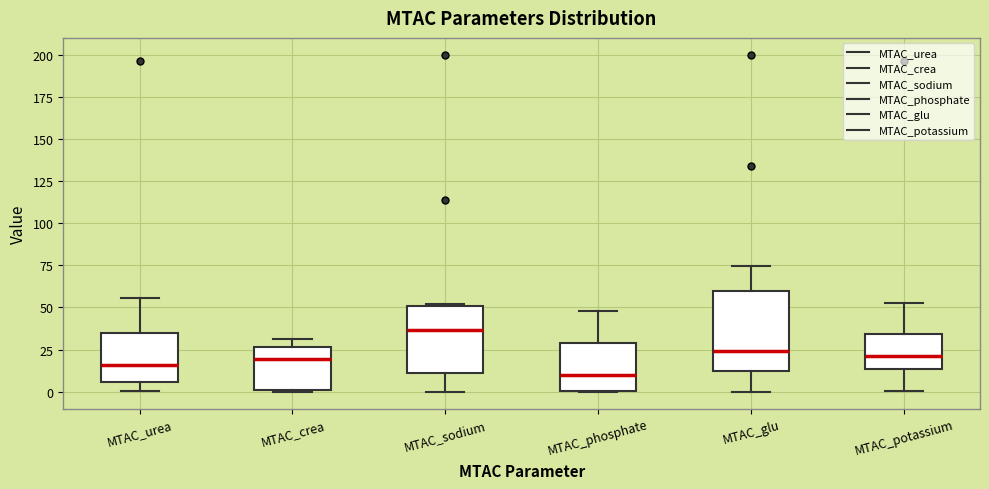

Reading left to right, read every box against the y-axis: the position of its median line, the range the box covers, and the ends of its whiskers. The values are not printed on the chart, so give them approximately, as read against the axis.

MTAC_urea: median 15, box 5 to 35, whiskers 0 to 55
MTAC_crea: median 20, box 0 to 25, whiskers 0 to 30
MTAC_sodium: median 35, box 10 to 50, whiskers 0 to 50
MTAC_phosphate: median 10, box 0 to 30, whiskers 0 to 50
MTAC_glu: median 25, box 10 to 60, whiskers 0 to 75
MTAC_potassium: median 20, box 15 to 35, whiskers 0 to 55